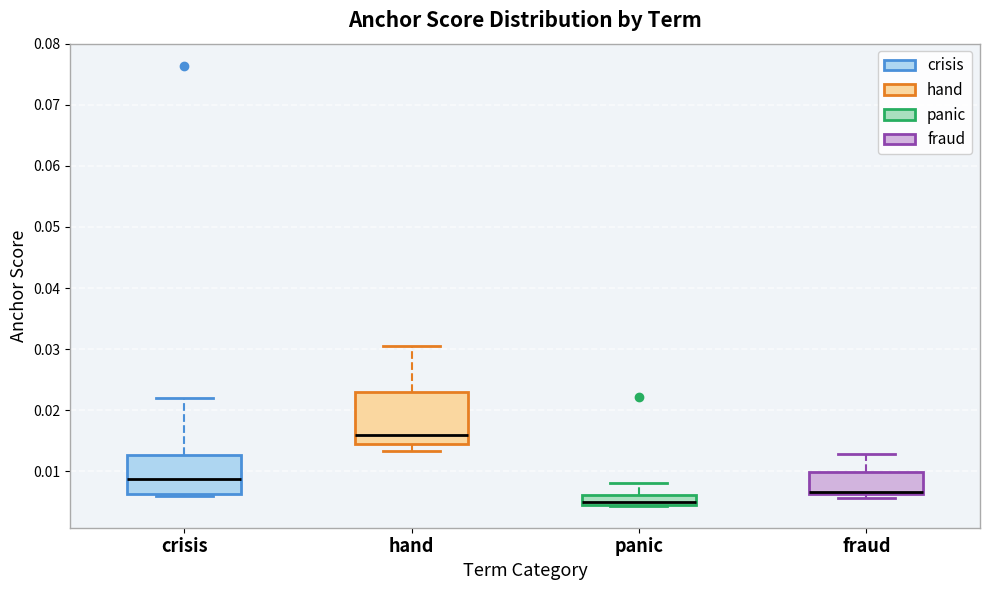

Where does the median line of the box for fraud sit on the y-axis? The values are not printed on the chart, so give them approximately, as read against the axis.

0.007